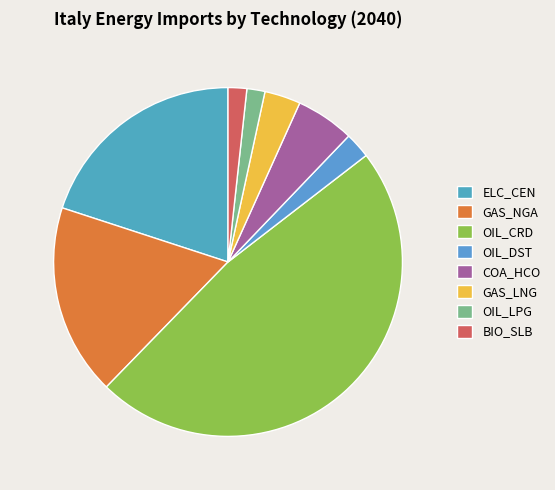

Which category has the smallest portion of the pie?

UPS_IMP_OIL_LPG_NOPEC